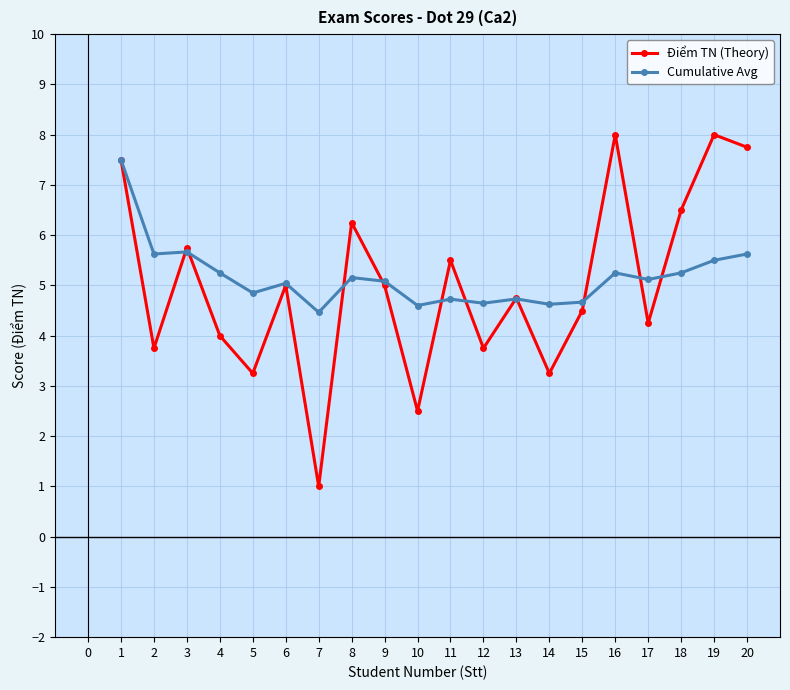

What is the value of the Cumulative Avg point at the 15th from the left?

4.7